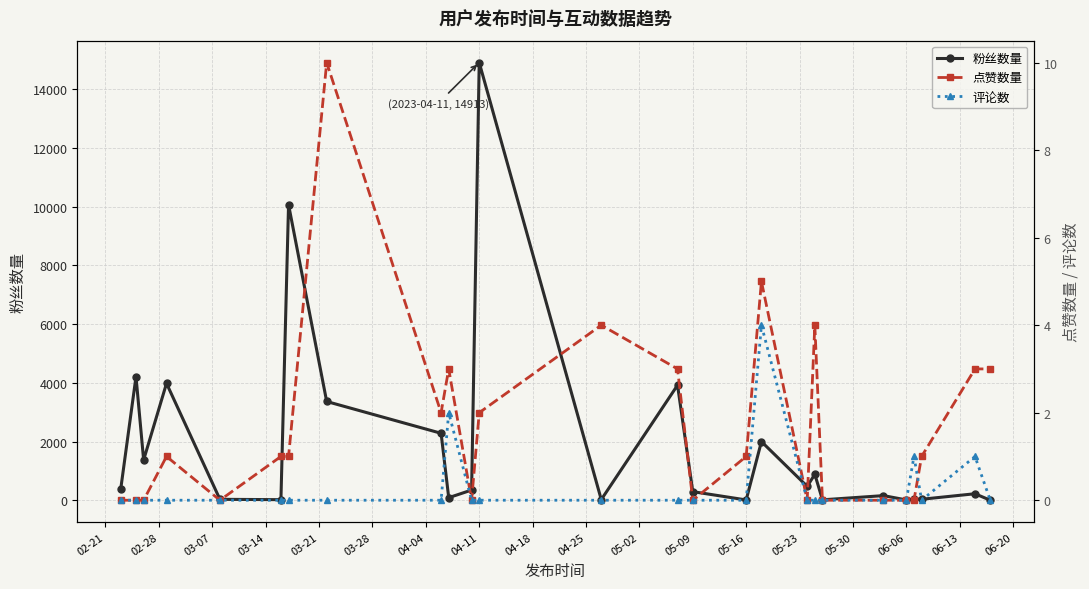

True or false: 粉丝数量 and 评论数 cross at least once.

False